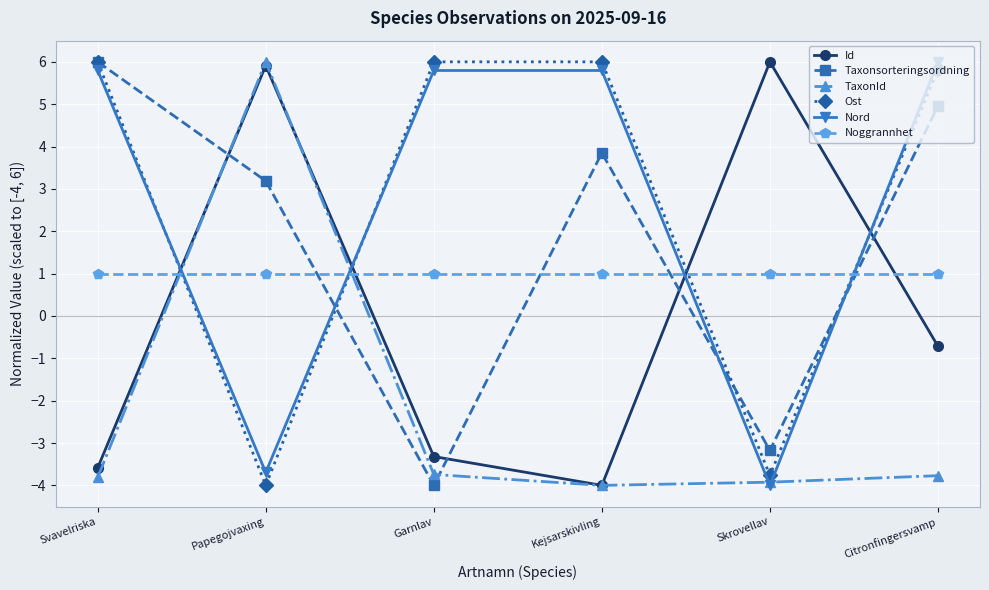

What is the sum of the Id values at Kejsarskivling and Svavelriska?

-7.6